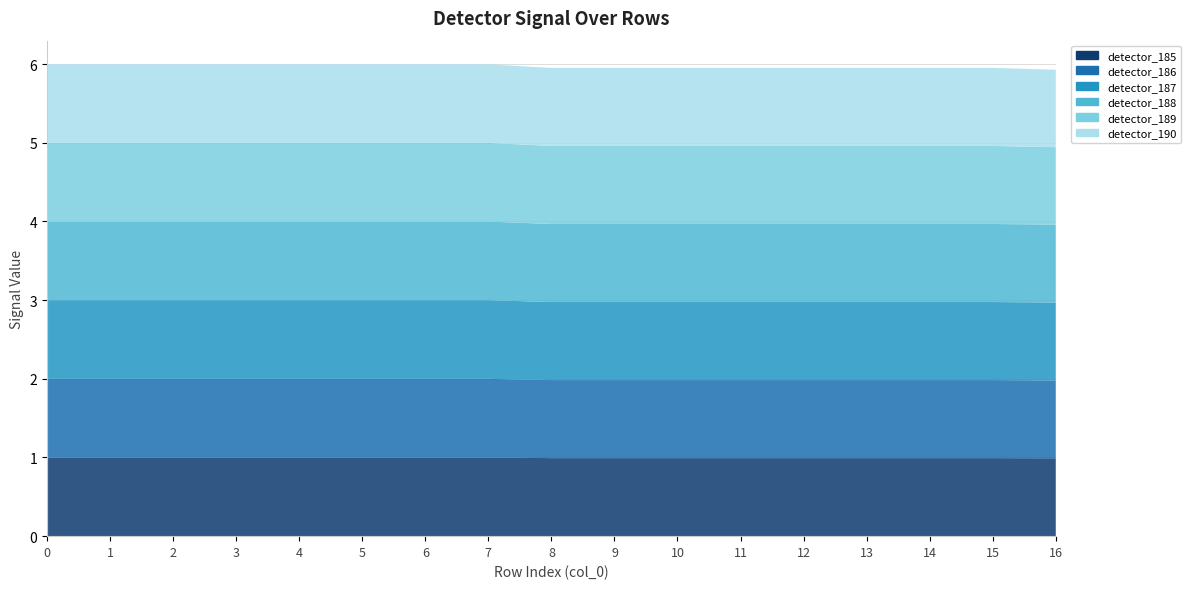

Reading right to left, transcribe all the data shown in this chart.

detector_185: 1.0	1.0	1.0	1.0	1.0	1.0	1.0	1.0	1.0	1.0	1.0	1.0	1.0	1.0	1.0	1.0	1.0
detector_186: 1.0	1.0	1.0	1.0	1.0	1.0	1.0	1.0	1.0	1.0	1.0	1.0	1.0	1.0	1.0	1.0	1.0
detector_187: 1.0	1.0	1.0	1.0	1.0	1.0	1.0	1.0	1.0	1.0	1.0	1.0	1.0	1.0	1.0	1.0	1.0
detector_188: 1.0	1.0	1.0	1.0	1.0	1.0	1.0	1.0	1.0	1.0	1.0	1.0	1.0	1.0	1.0	1.0	1.0
detector_189: 1.0	1.0	1.0	1.0	1.0	1.0	1.0	1.0	1.0	1.0	1.0	1.0	1.0	1.0	1.0	1.0	1.0
detector_190: 1.0	1.0	1.0	1.0	1.0	1.0	1.0	1.0	1.0	1.0	1.0	1.0	1.0	1.0	1.0	1.0	1.0